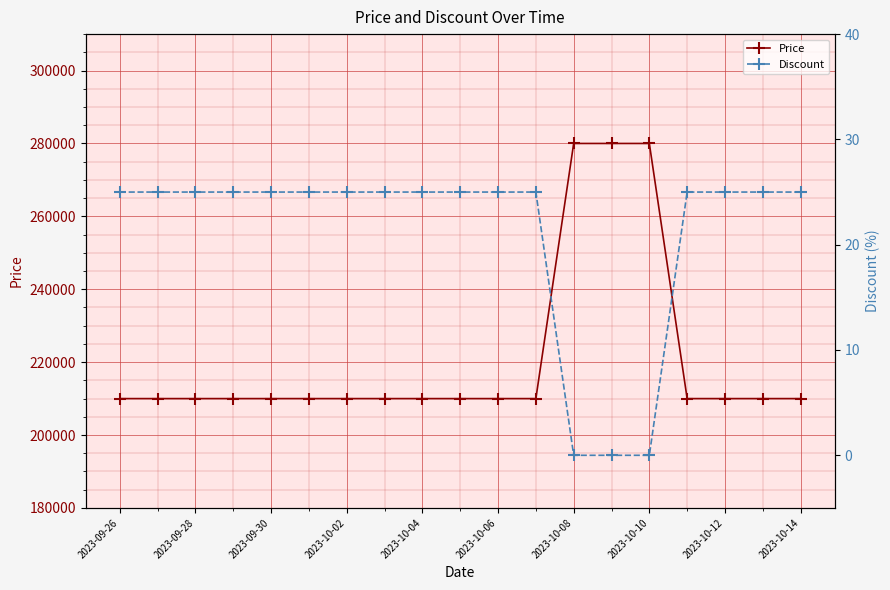

Rank the series by their average value, from lowest to highest.

Discount, Price